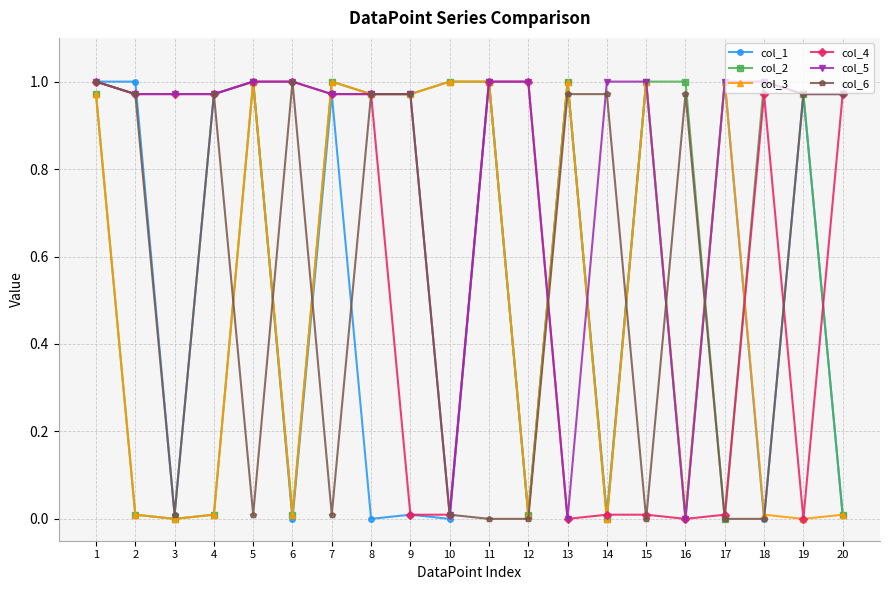

Is the value of col_3 at 3 greater than the value of col_1 at 3?

No